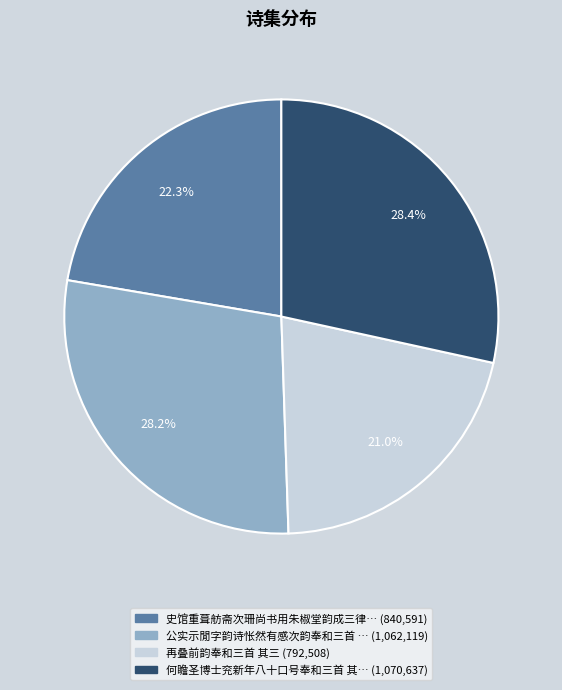

Is there any slice that represents more than half of the pie?

No